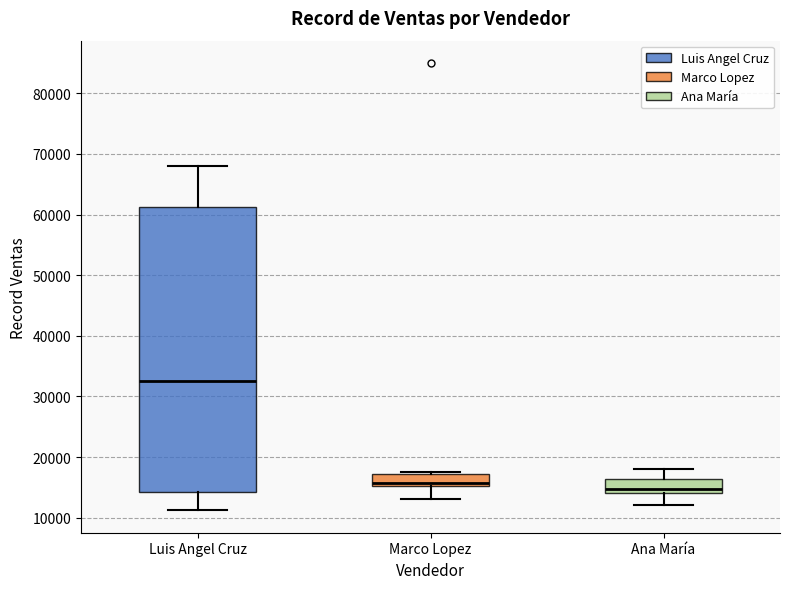

Reading left to right, transcribe this box plot: for each box, give where its median line is, the range the box spans, and where its two whiskers end, as read against the y-axis. The values are not printed on the chart, so give them approximately, as read against the axis.

Luis Angel Cruz: median 33000, box 14000 to 61000, whiskers 11000 to 68000
Marco Lopez: median 16000, box 15000 to 17000, whiskers 13000 to 18000
Ana María: median 15000, box 14000 to 16000, whiskers 12000 to 18000